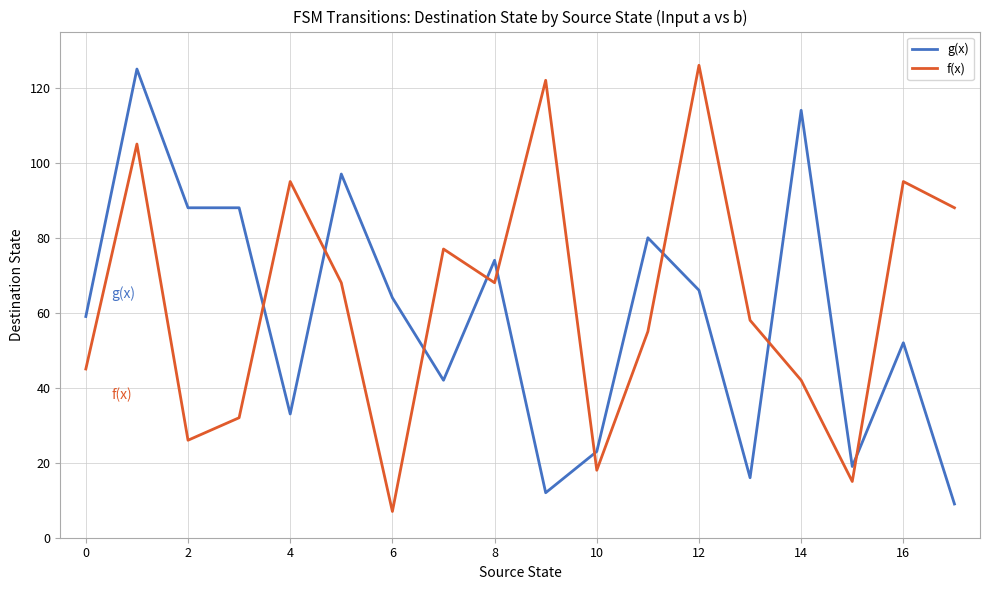

True or false: f(x) and g(x) intersect in this chart.

True